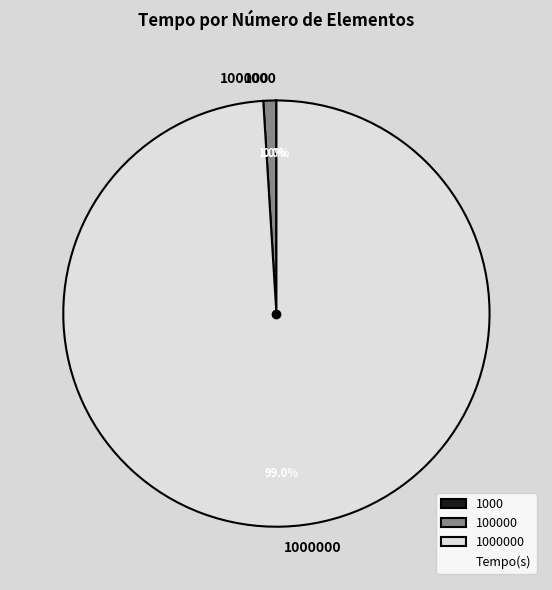

Is there any slice that represents more than half of the pie?

Yes